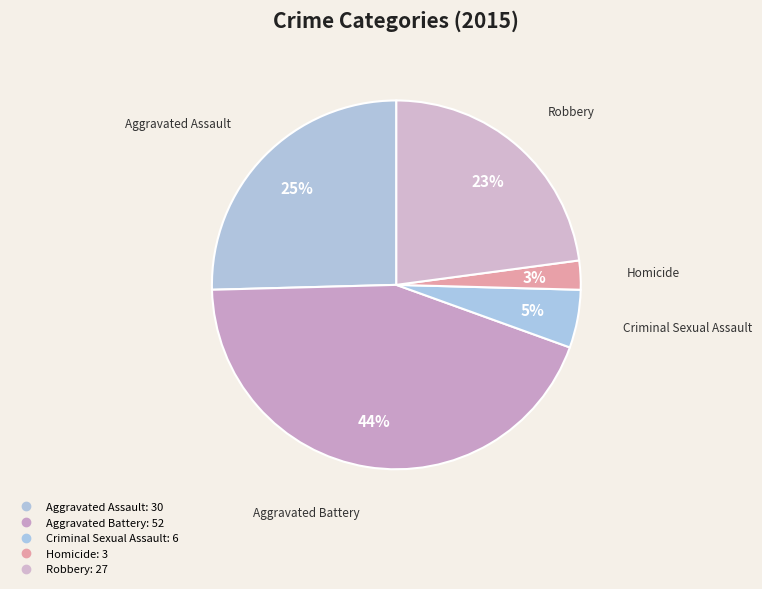

True or false: Criminal Sexual Assault accounts for 5% of the total.

True